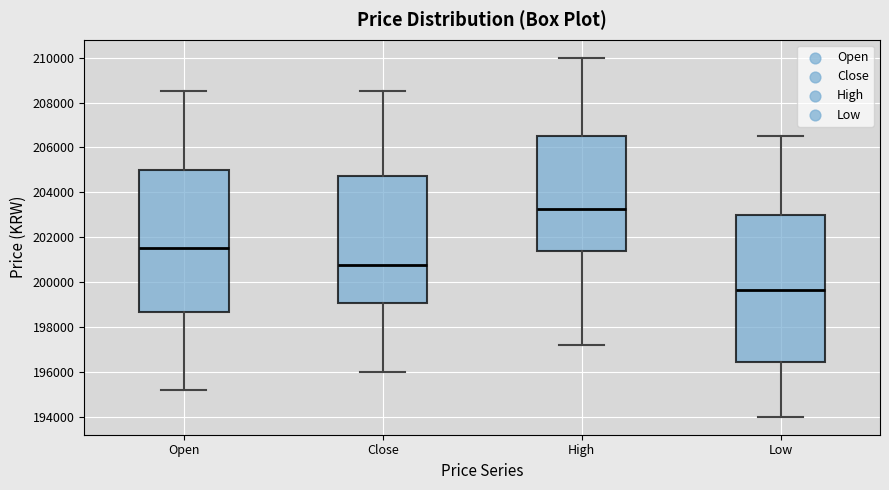

Reading left to right, read every box against the y-axis: the position of its median line, the range the box covers, and the ends of its whiskers. The values are not printed on the chart, so give them approximately, as read against the axis.

Open: median 201600, box 198600 to 205000, whiskers 195200 to 208600
Close: median 200800, box 199000 to 204800, whiskers 196000 to 208600
High: median 203200, box 201400 to 206600, whiskers 197200 to 210000
Low: median 199600, box 196400 to 203000, whiskers 194000 to 206600